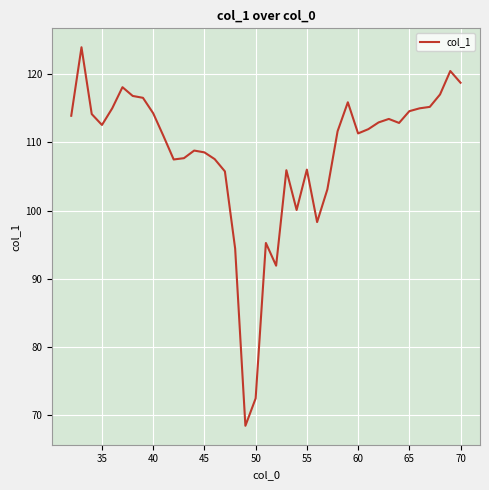

What is the difference between the maximum and minimum values?

55.5